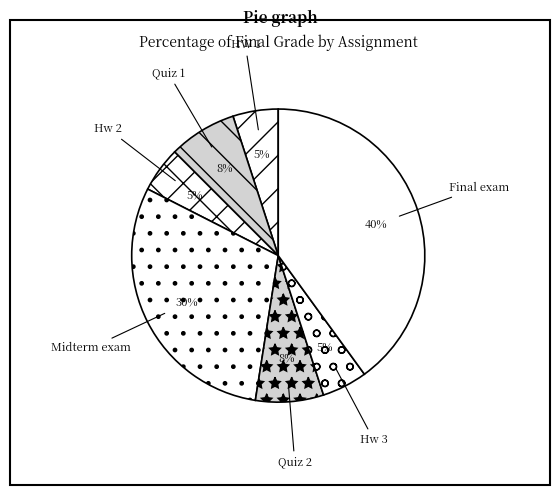

The Midterm exam slice represents 30% of the pie. True or false?

True